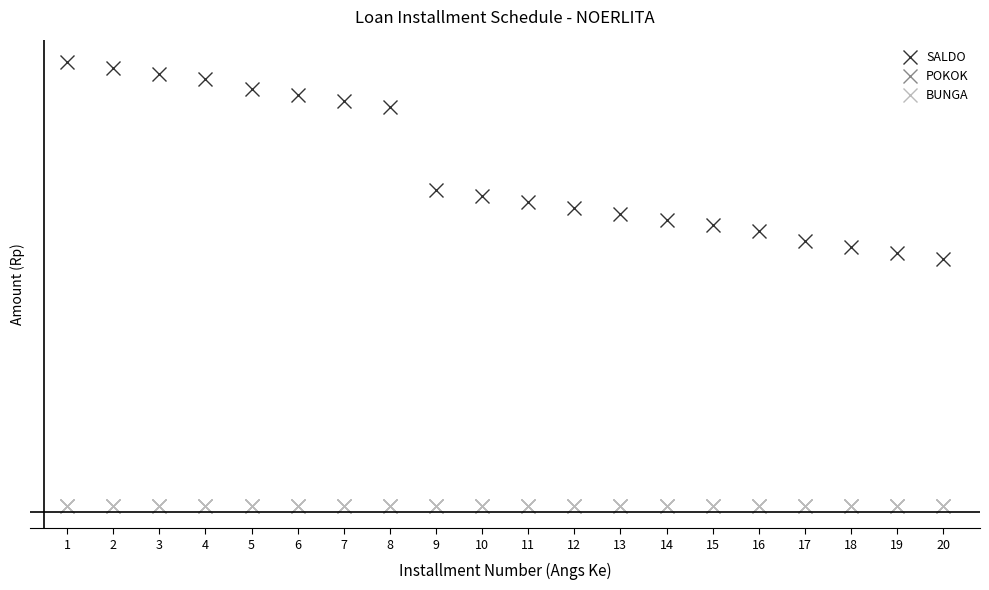

True or false: BUNGA has a value of 2169124 at 7.

False